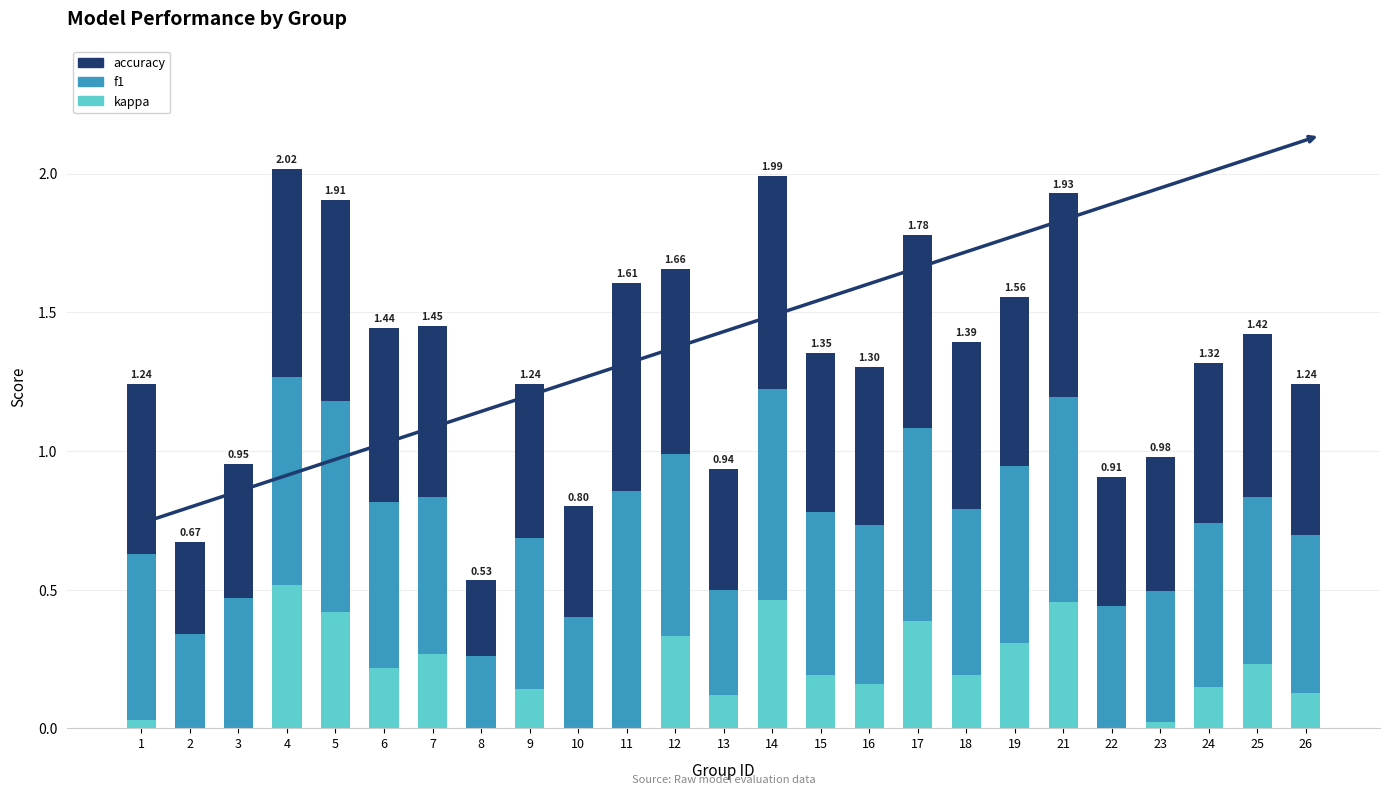

Does the chart contain stacked bars?

Yes